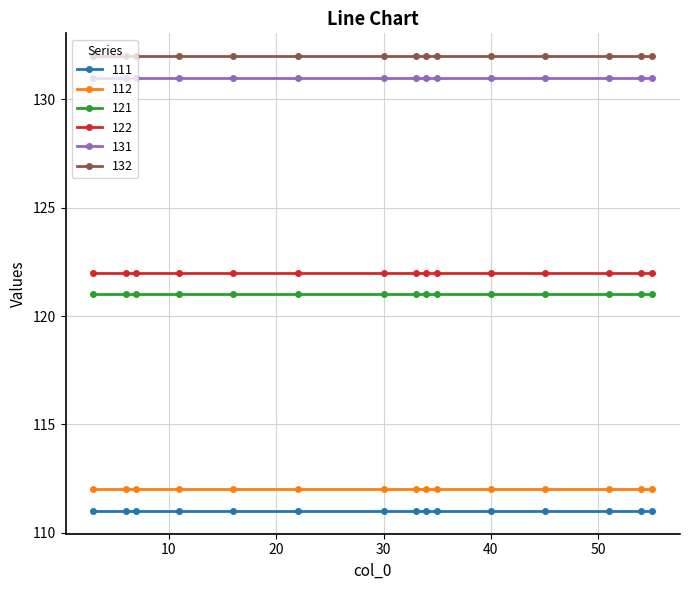

True or false: 131 and 122 intersect in this chart.

False